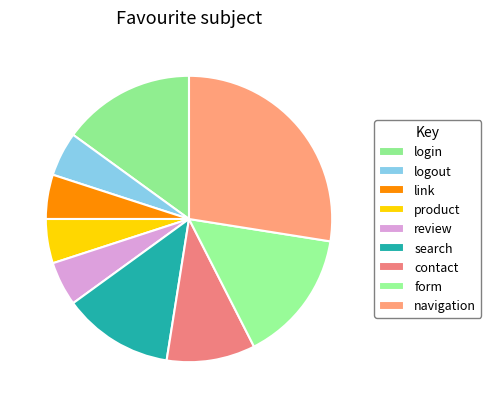

What percentage is the search slice, to the nearest percent?

12%